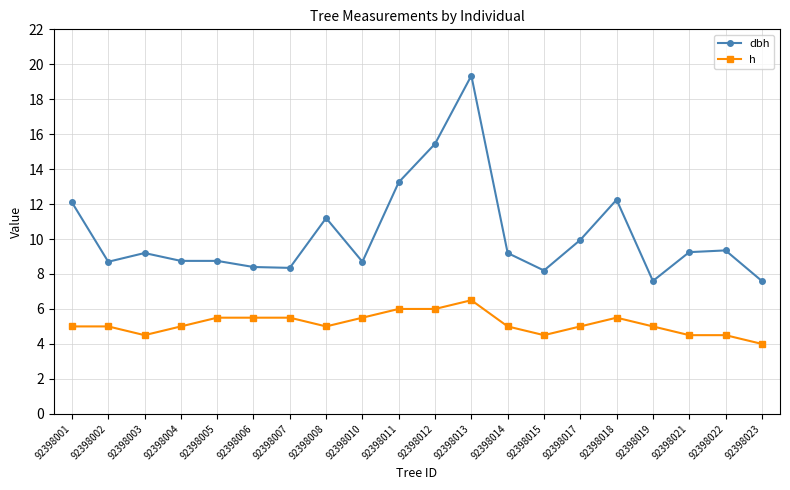

True or false: dbh and h intersect in this chart.

False